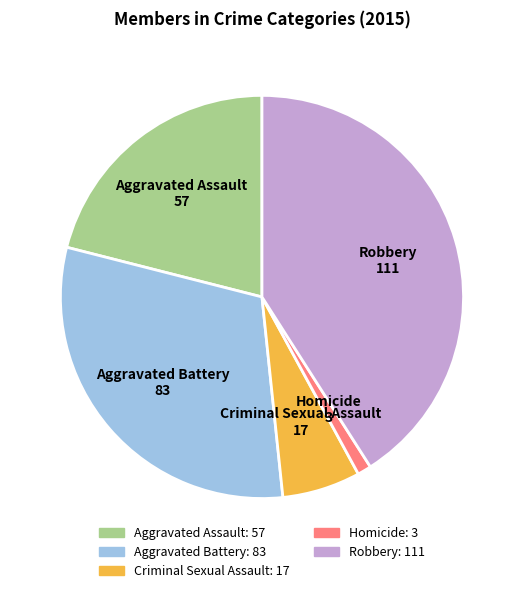

How many slices are in this pie chart?

5